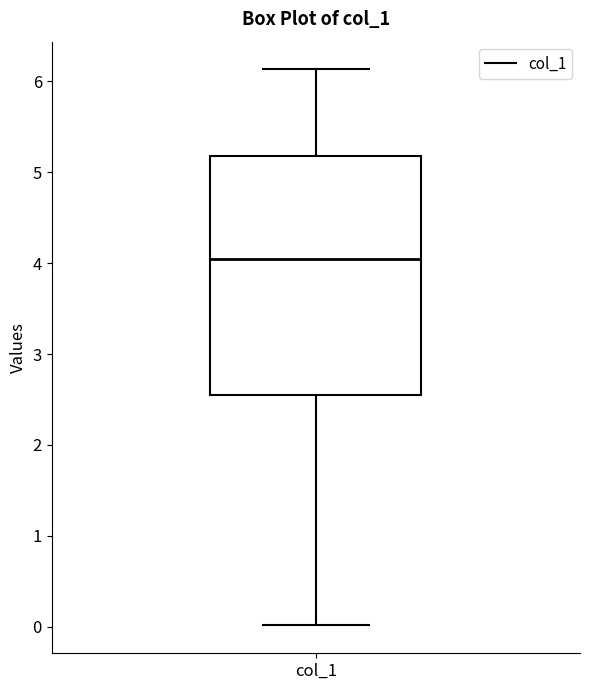

Where does the upper whisker of the box for col_1 end on the y-axis? The values are not printed on the chart, so give them approximately, as read against the axis.

6.1